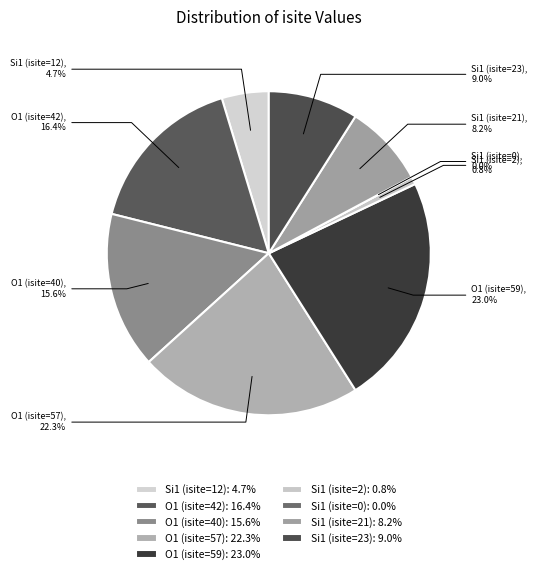

What is the smallest slice in the pie chart?

Si1 (isite=0)